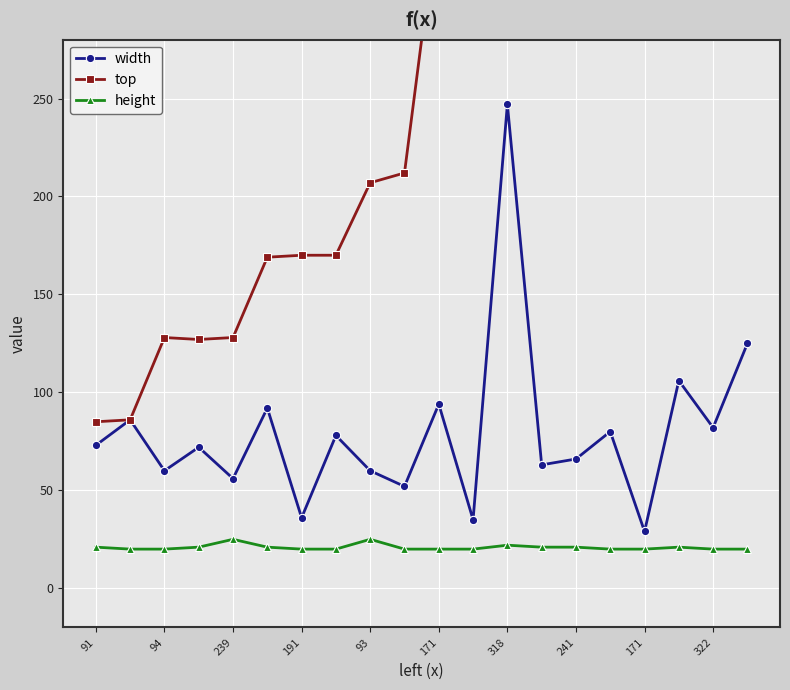

The width series shows 60 at 94. True or false?

True